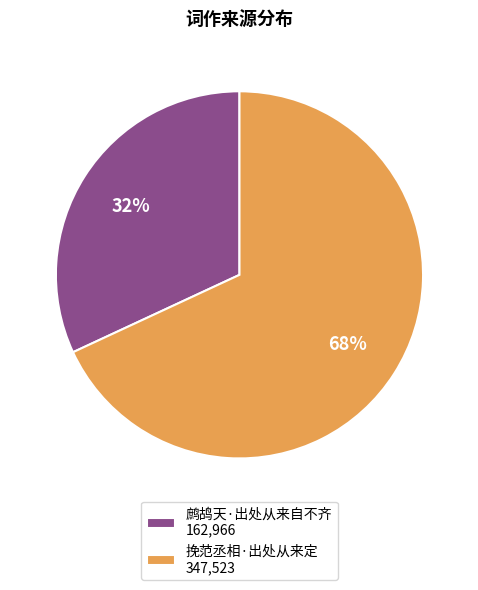

Rank the categories by value from highest to lowest.

挽范丞相·出处从来定, 鹧鸪天·出处从来自不齐